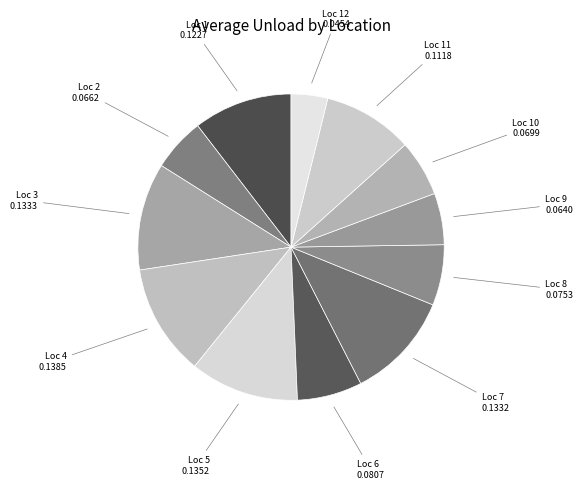

How many slices are in this pie chart?

12